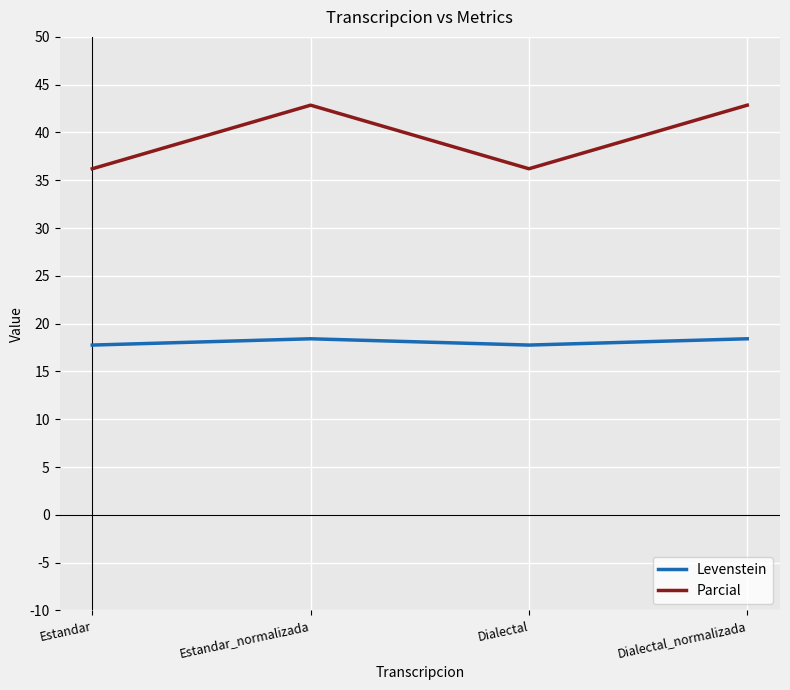

Is it true that Levenstein equals 18.4 at Dialectal_normalizada?

True